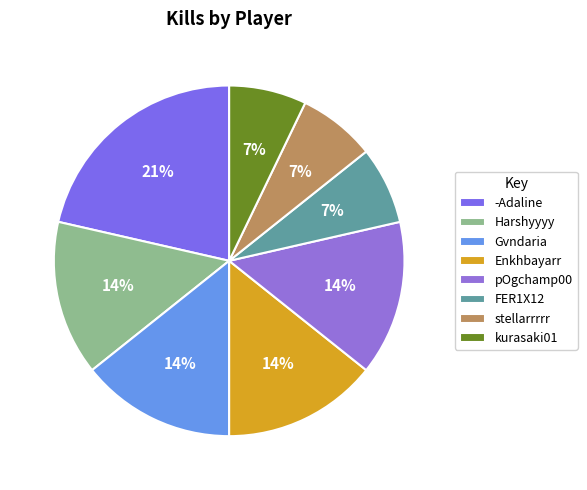

Which slice is the largest?

-Adaline